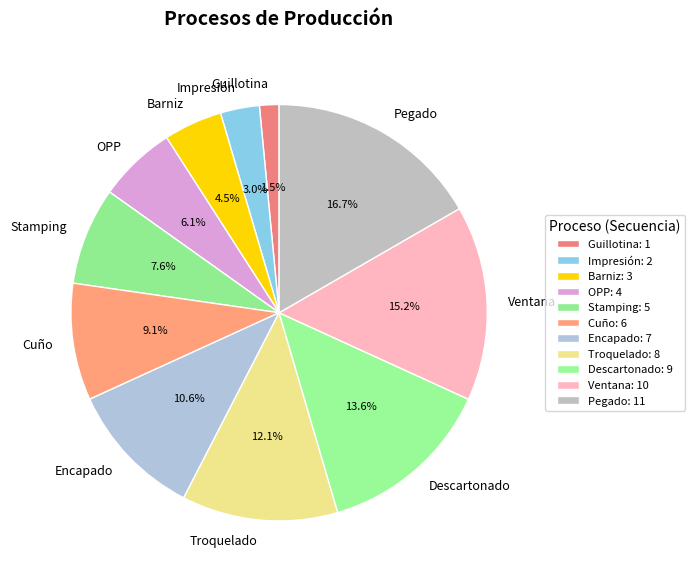

Count the number of slices in the pie.

11